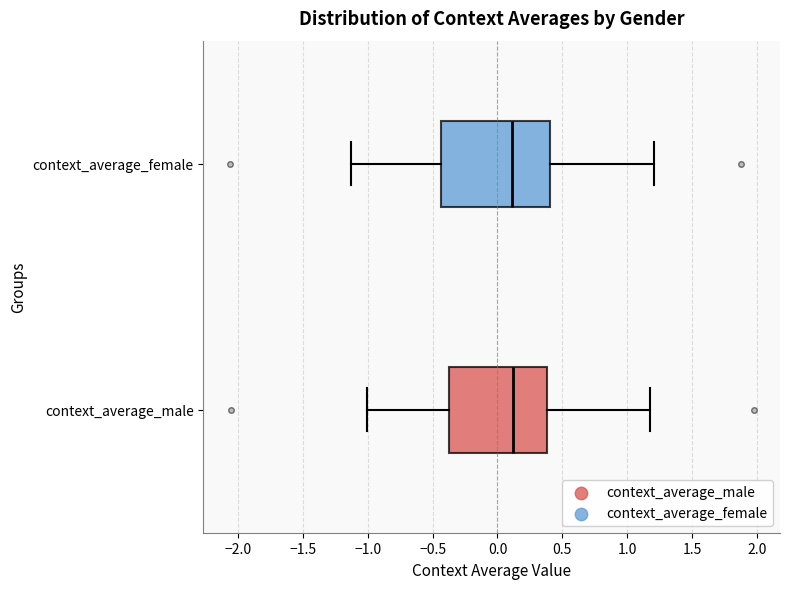

Reading bottom to top, read every box against the x-axis: the position of its median line, the range the box covers, and the ends of its whiskers. The values are not printed on the chart, so give them approximately, as read against the axis.

context_average_male: median 0.10, box -0.40 to 0.40, whiskers -1.00 to 1.15
context_average_female: median 0.10, box -0.45 to 0.40, whiskers -1.15 to 1.20